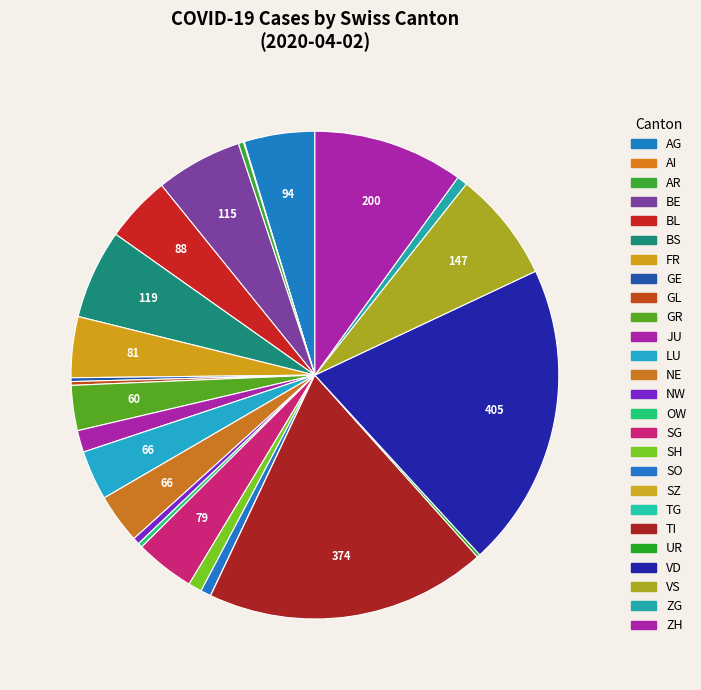

Is it true that AR is 1% of the pie?

False